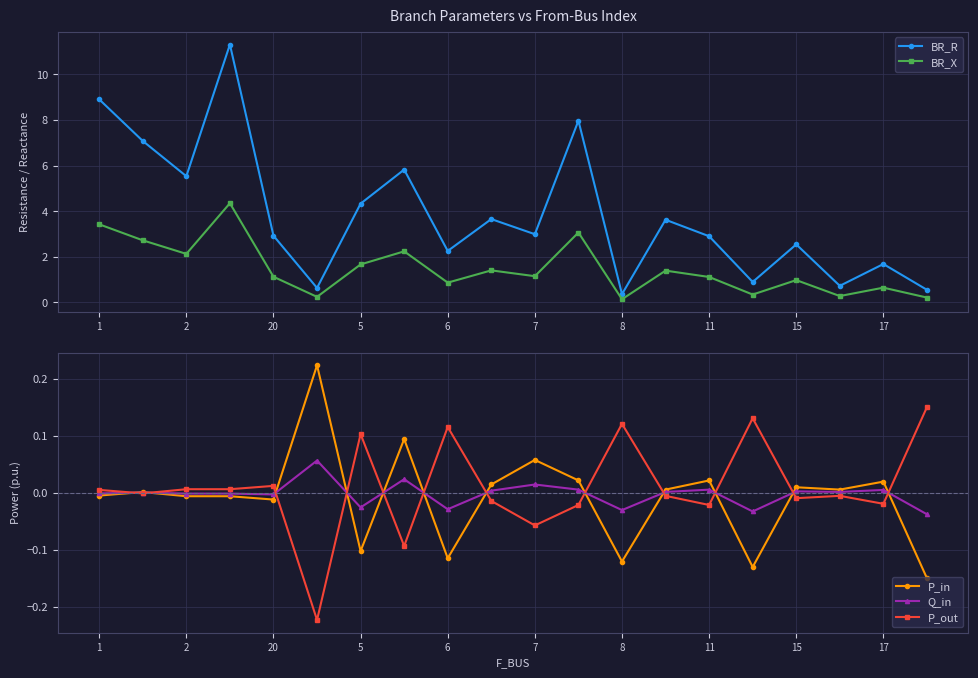

How many intersections are there between P_in and P_out?

12